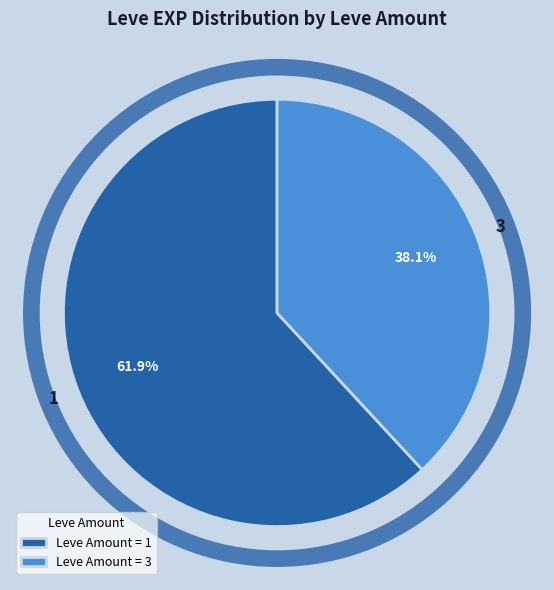

What is the largest slice in the pie chart?

1